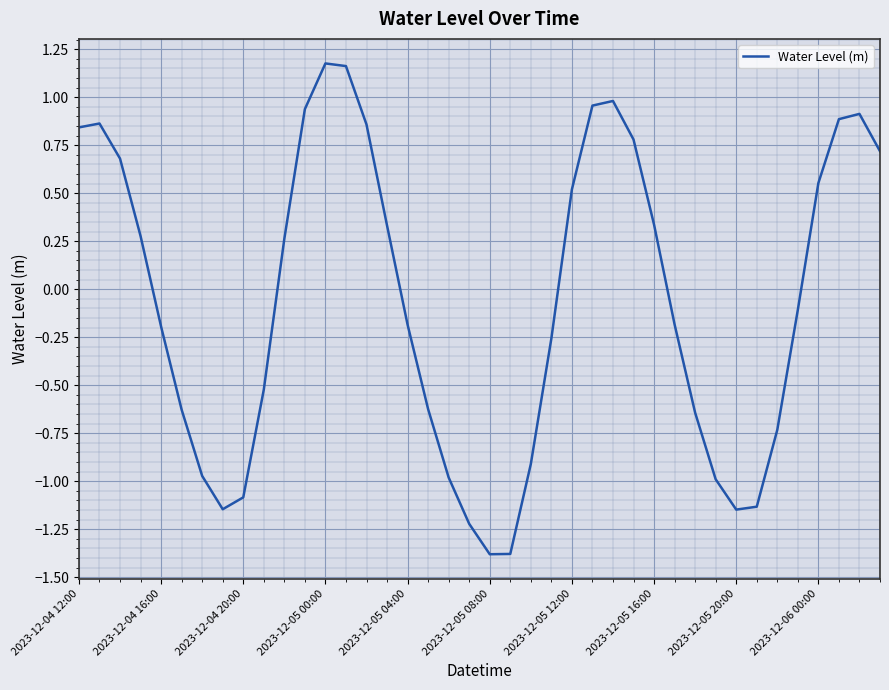

What is the difference between the maximum and minimum values?

2.6